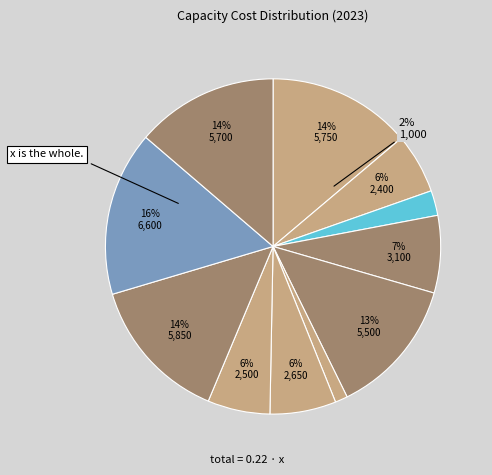

To the nearest percent, what portion does Hydropower represent?

6%